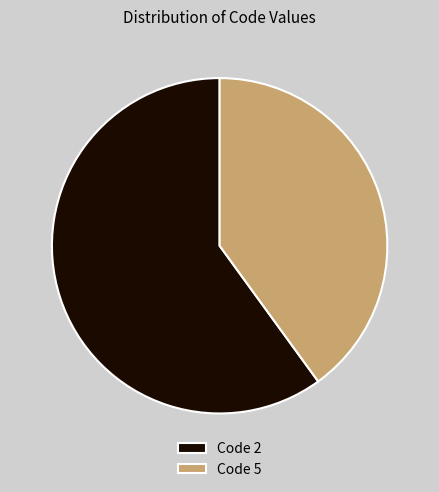

What is the smallest slice in the pie chart?

Code 5